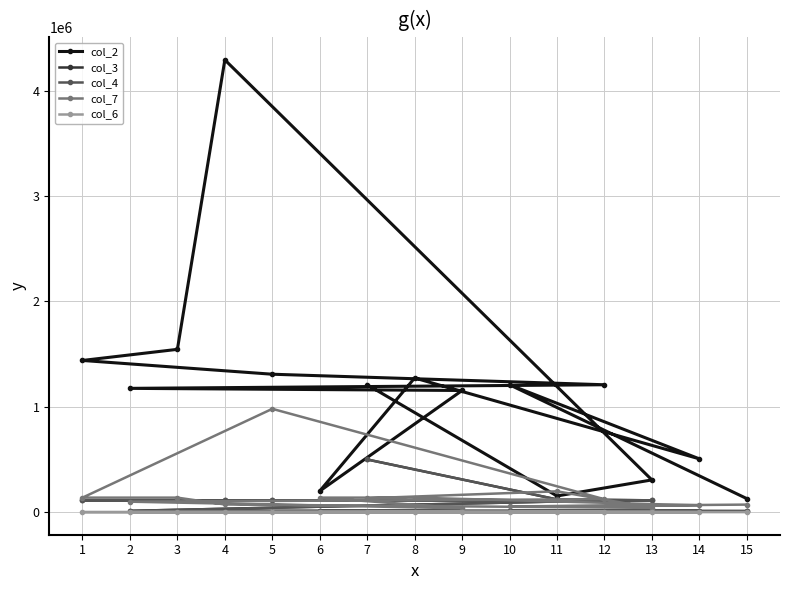

How many times do col_4 and col_7 cross each other?

3